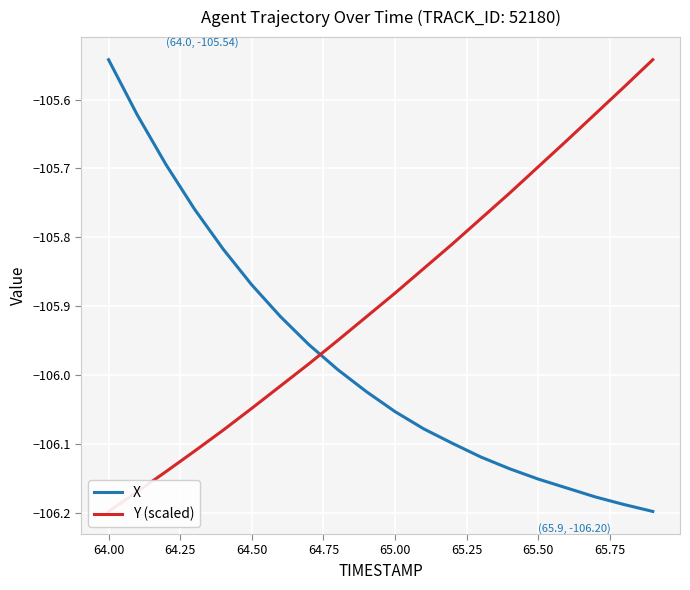

True or false: Y (scaled) has more than 1 interior local peaks.

False